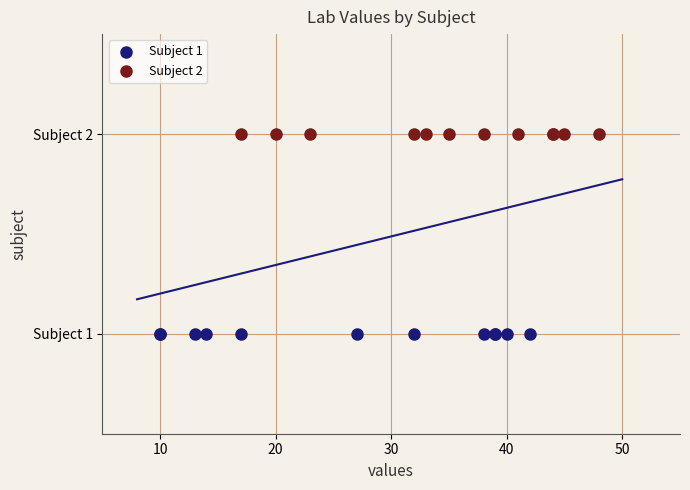

What are all the series names shown in the legend?

Subject 1, Subject 2